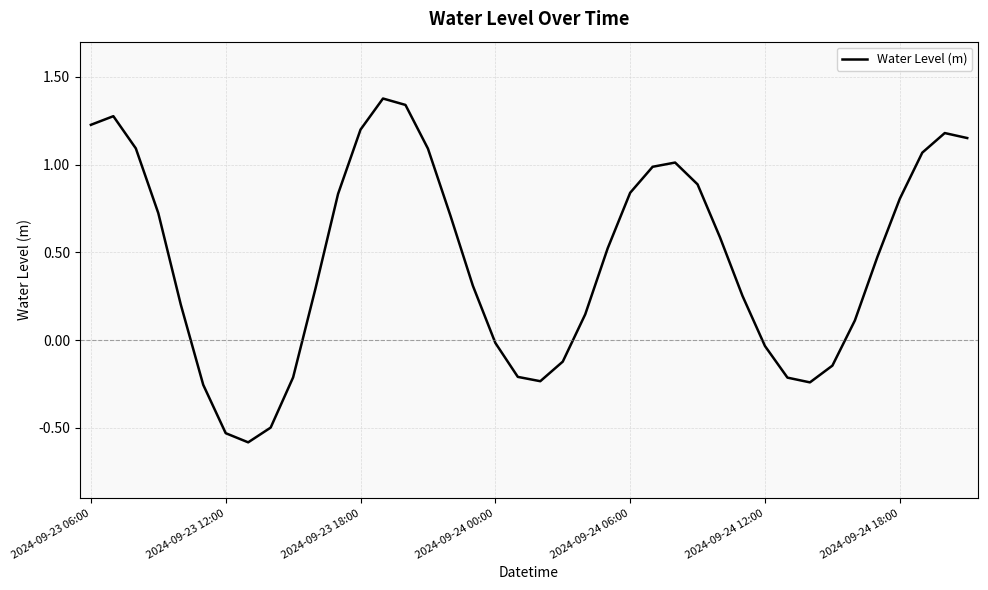

How many interior local peaks (higher than both neighbors) does the data have?

4